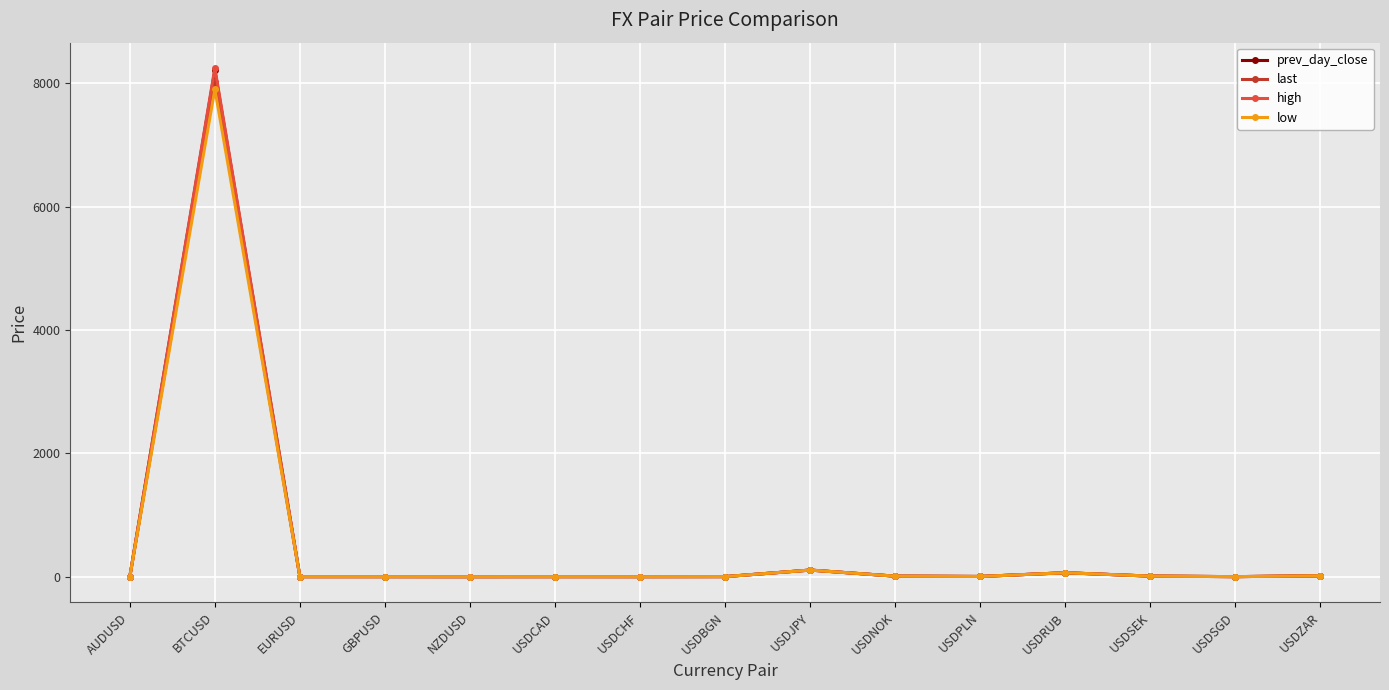

What value does the low series have at BTCUSD?

7902.7